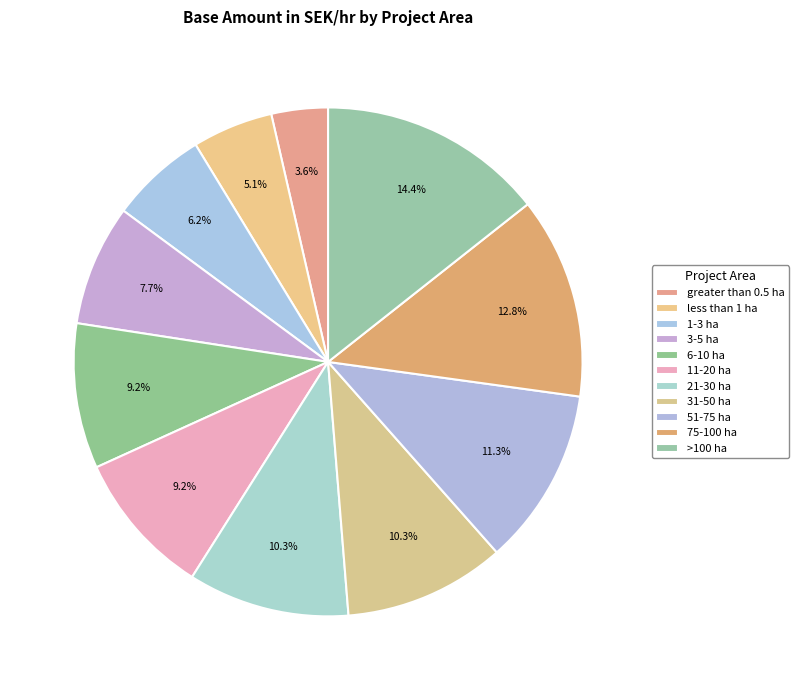

To the nearest percent, what is the average slice percentage?

9%